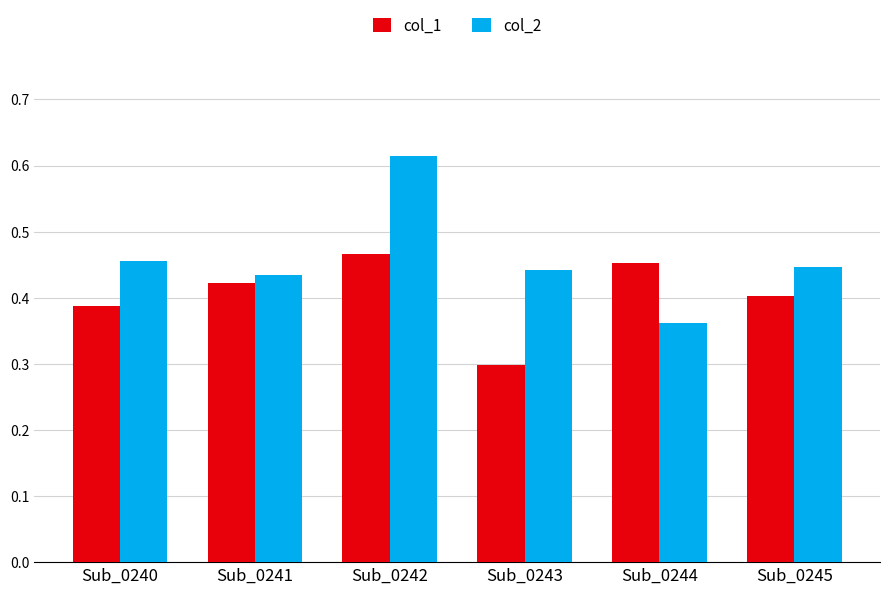

What is the smallest value displayed?

0.3